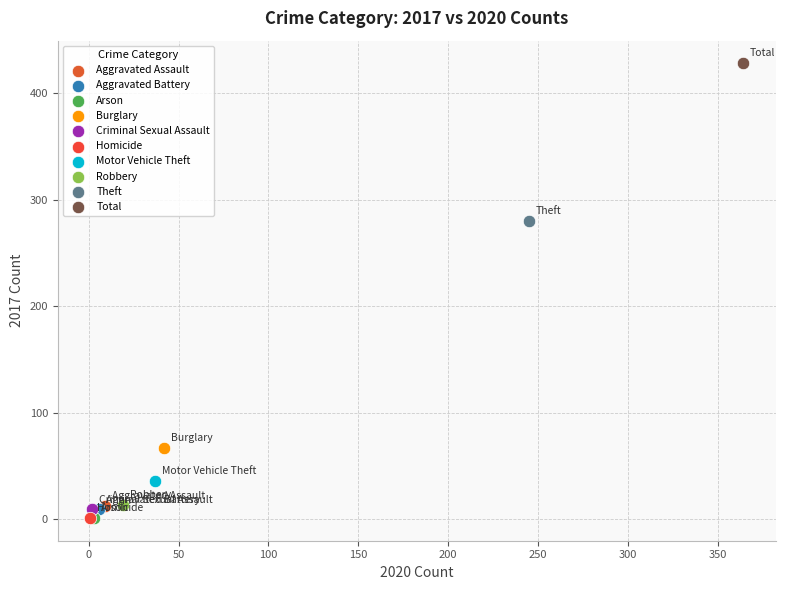

Which series reaches the maximum Y coordinate?

Total